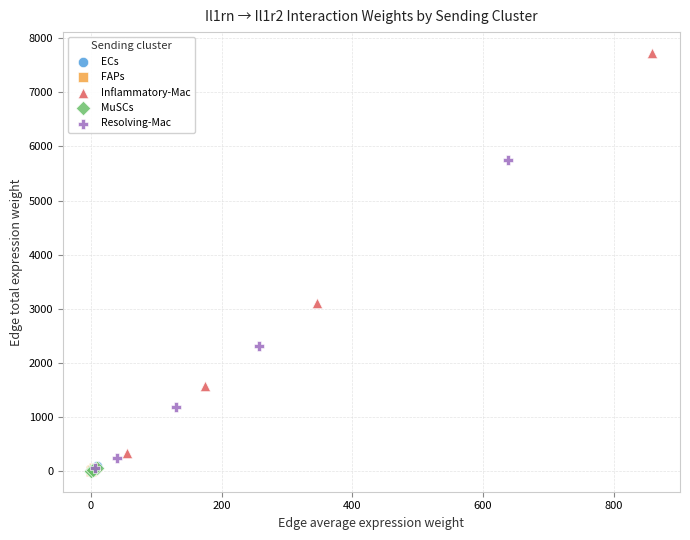

Which series contains the highest Y value?

Inflammatory-Mac